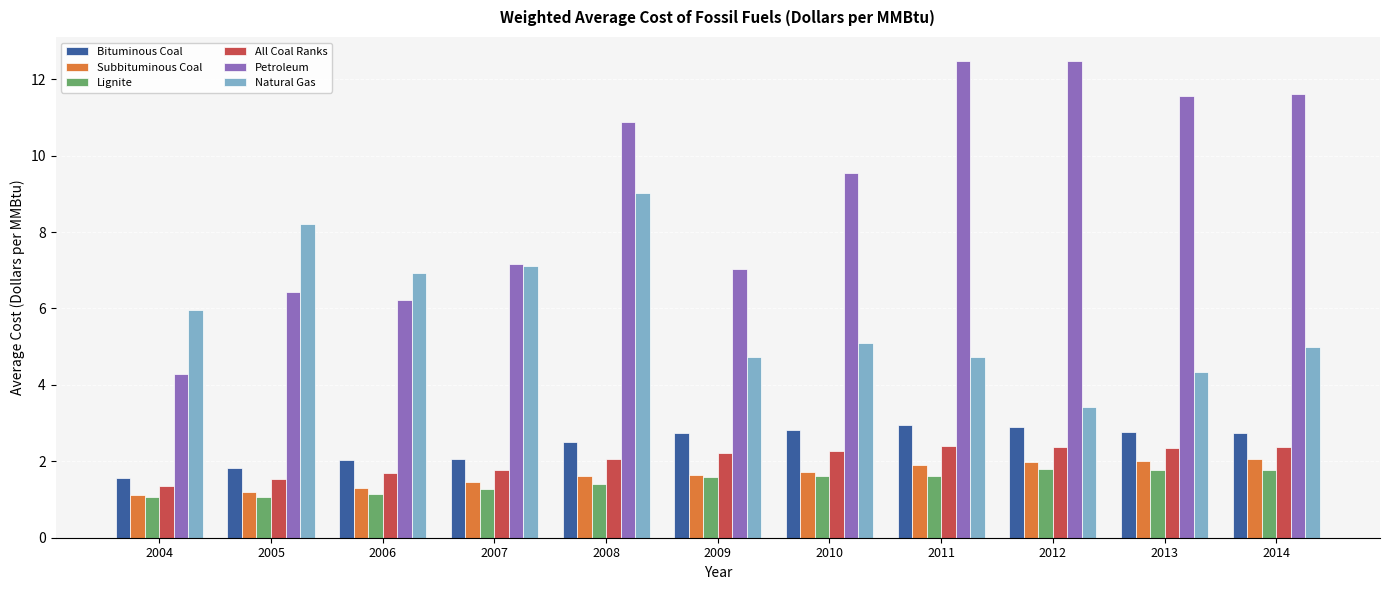

How many groups of bars are there?

11